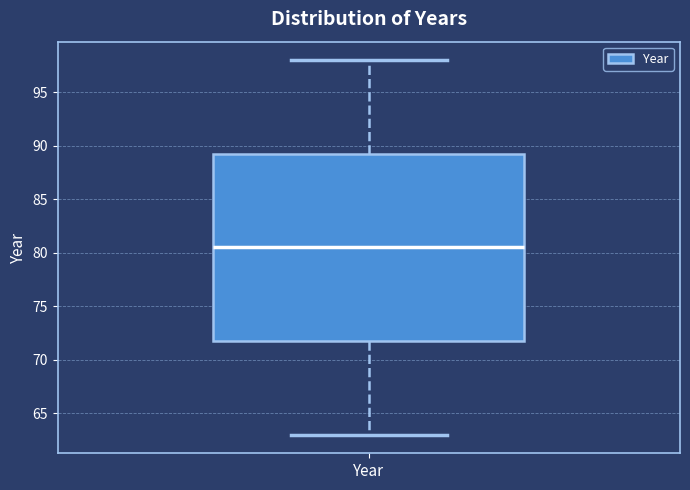

Transcribe this box plot: give where the median line is, the range the box spans, and where the two whiskers end, as read against the y-axis. The values are not printed on the chart, so give them approximately, as read against the axis.

median 80.5, box 72.0 to 89.5, whiskers 63.0 to 98.0